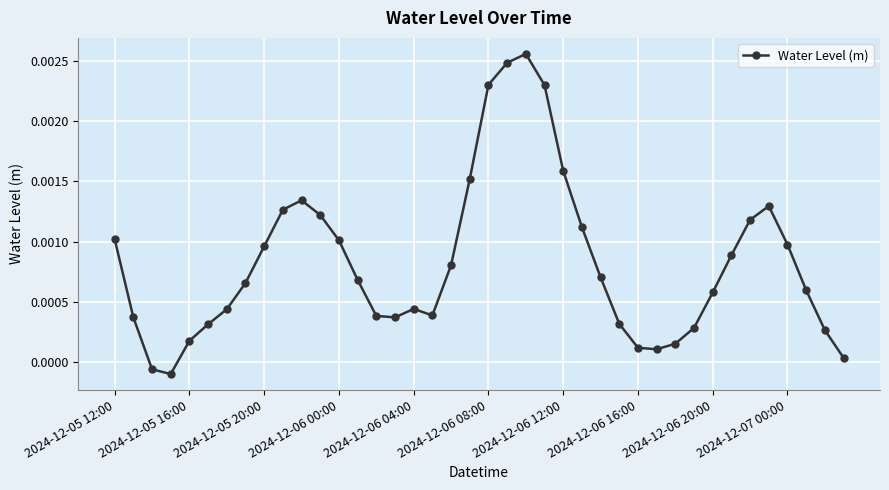

Does the chart display data point markers on the line(s)?

Yes